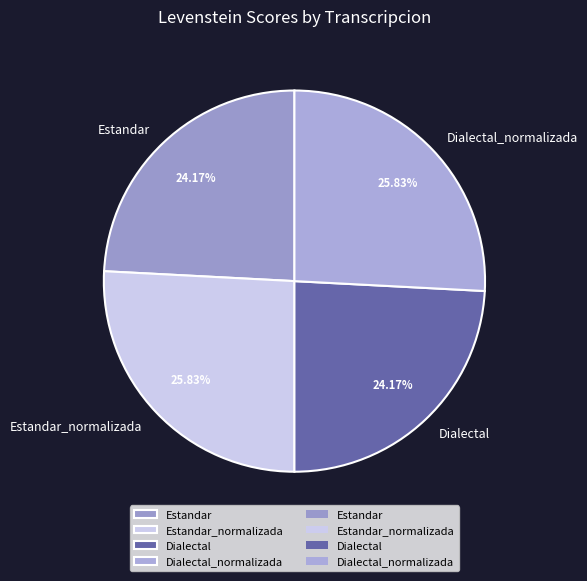

Approximately how many times larger is the value at Estandar_normalizada compared to Estandar?

1.1